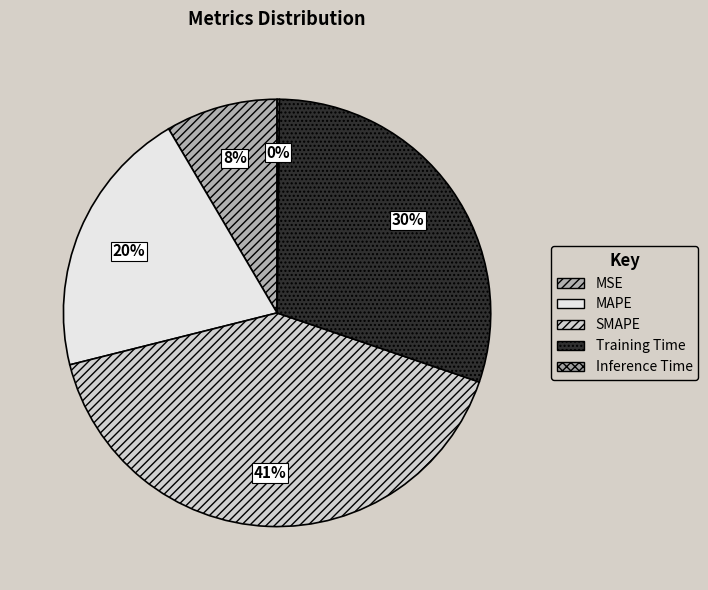

To the nearest percent, what percentage of the pie is Training Time?

30%